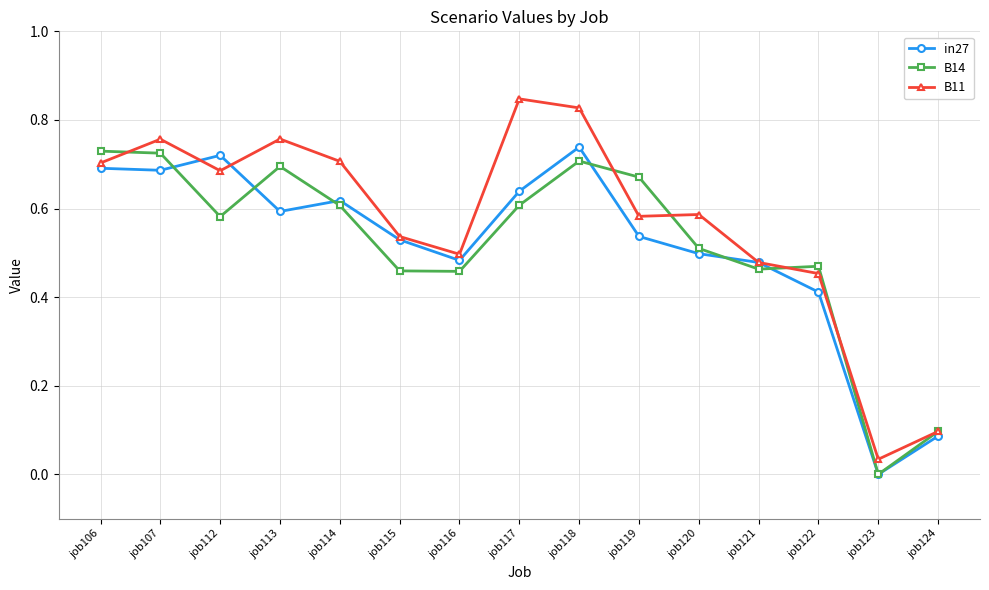

Between job113 and job124, which series saw the biggest shift?

B11